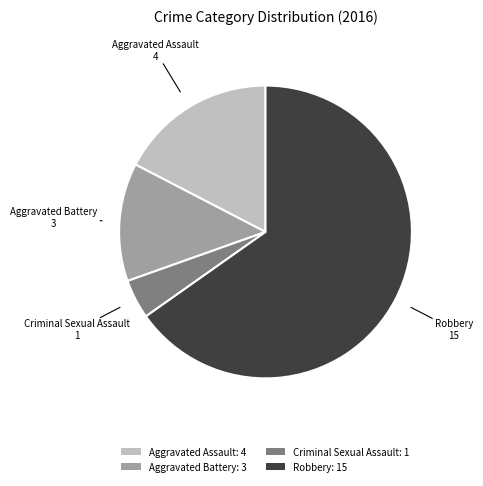

True or false: Robbery: 15 accounts for 65% of the total.

True